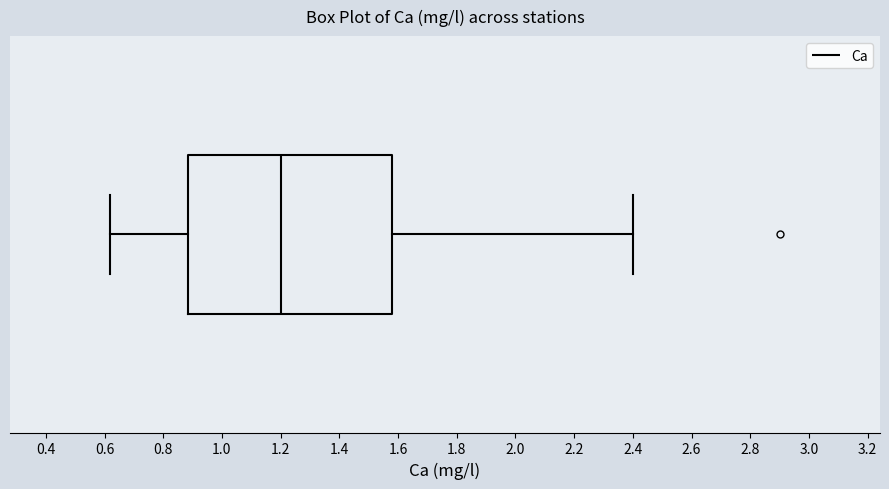

Read this box plot against the x-axis: the position of the median line, the range covered by the box, and the ends of both whiskers. The values are not printed on the chart, so give them approximately, as read against the axis.

median 1.20, box 0.88 to 1.58, whiskers 0.62 to 2.40